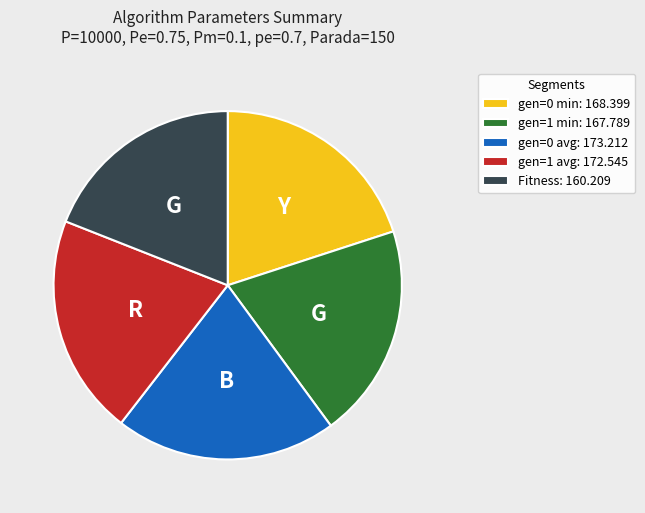

Between gen=0 min: 168.399 and Fitness: 160.209, which is larger?

gen=0 min: 168.399